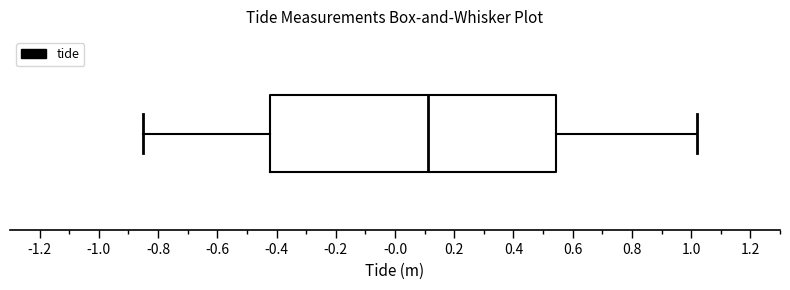

Transcribe this box plot: give where the median line is, the range the box spans, and where the two whiskers end, as read against the x-axis. The values are not printed on the chart, so give them approximately, as read against the axis.

median 0.12, box -0.42 to 0.54, whiskers -0.84 to 1.02